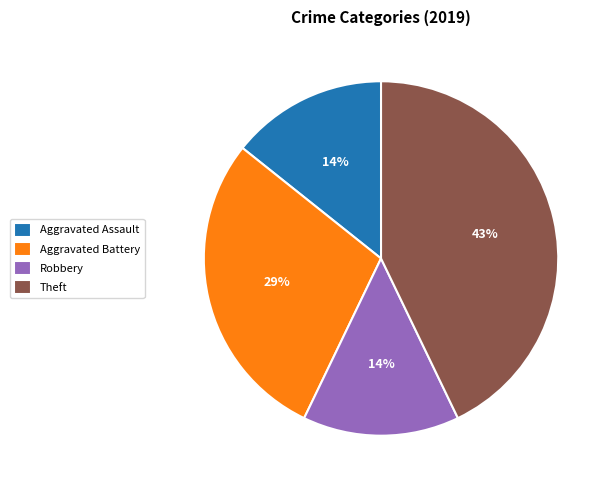

What is the largest slice in the pie chart?

Theft